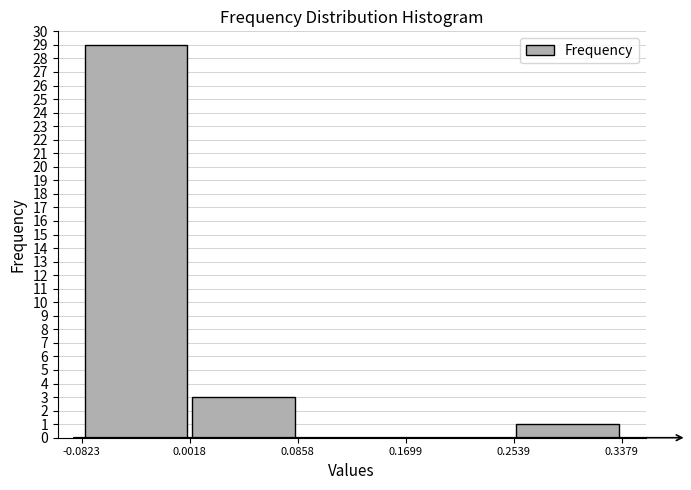

Over which range of the x-axis is the bar tallest?

-0.0823 to 0.0018